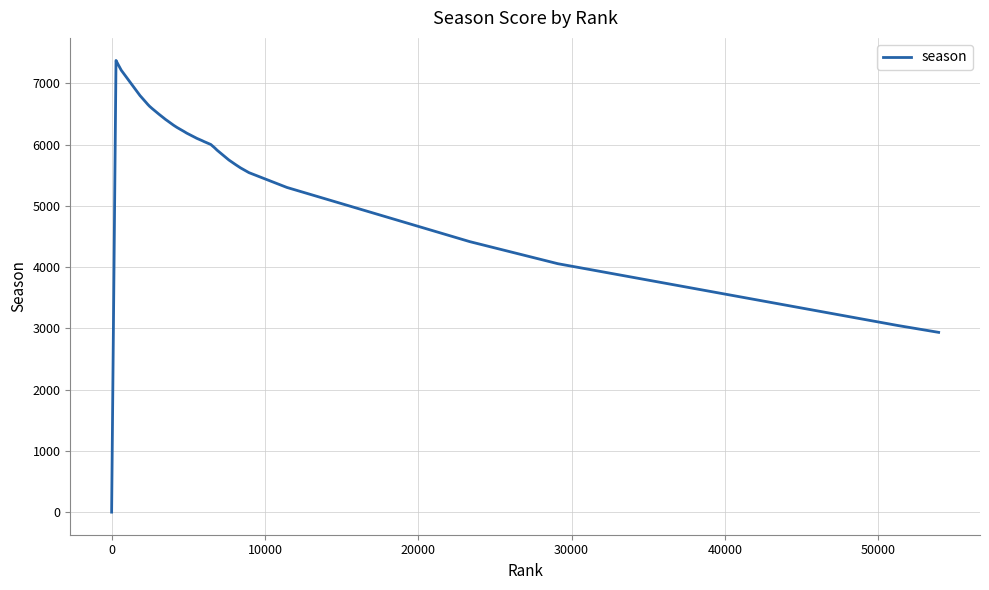

What is the maximum value shown in the chart?

7374